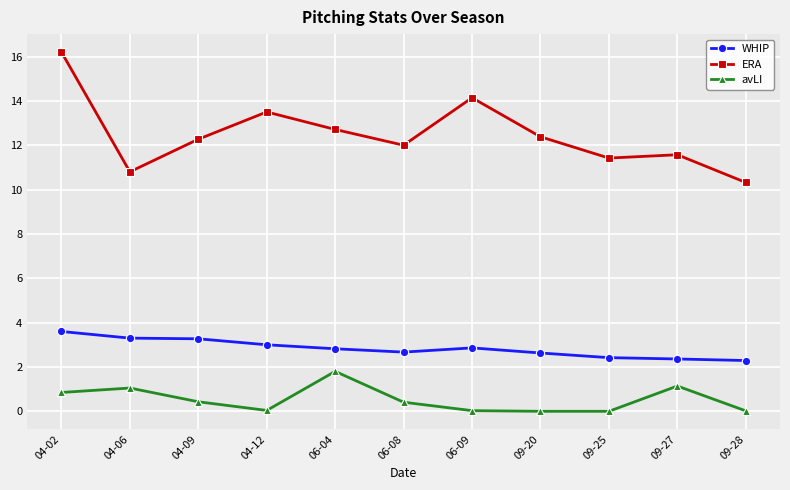

Which category has the highest value in the WHIP series?

04-02